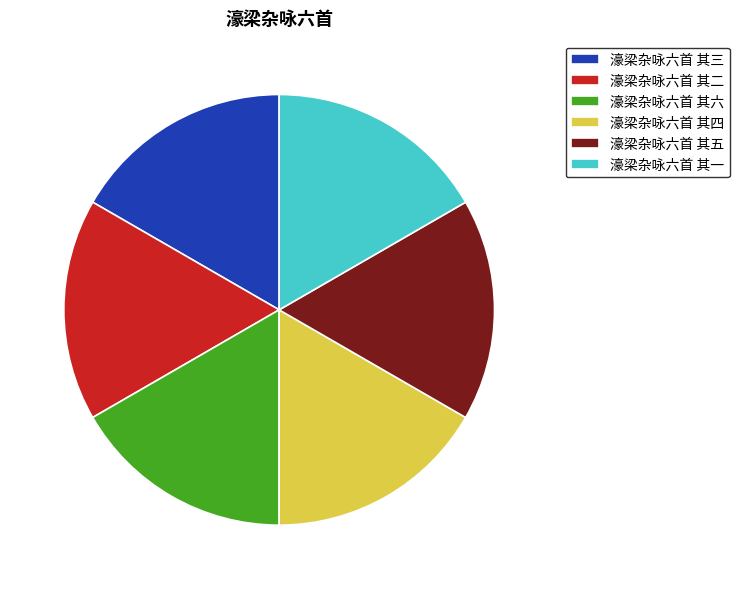

Does any single category account for the majority?

No